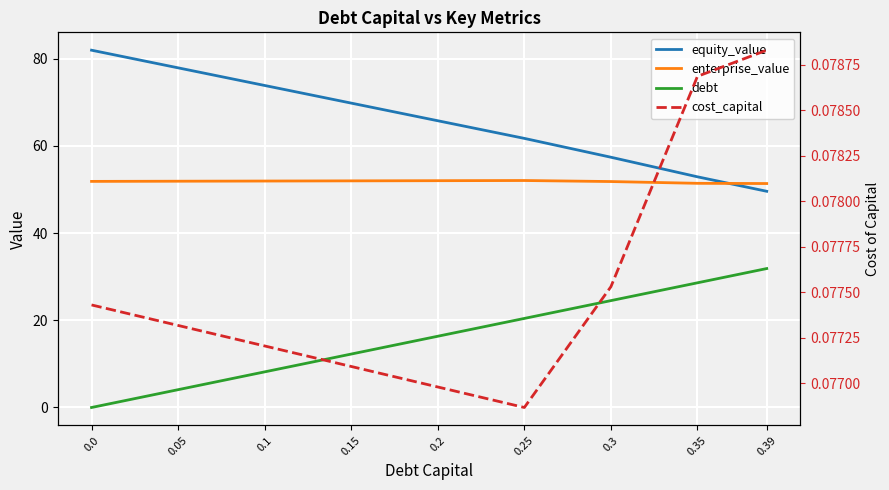

True or false: cost_capital has more than 0 interior local peaks.

False